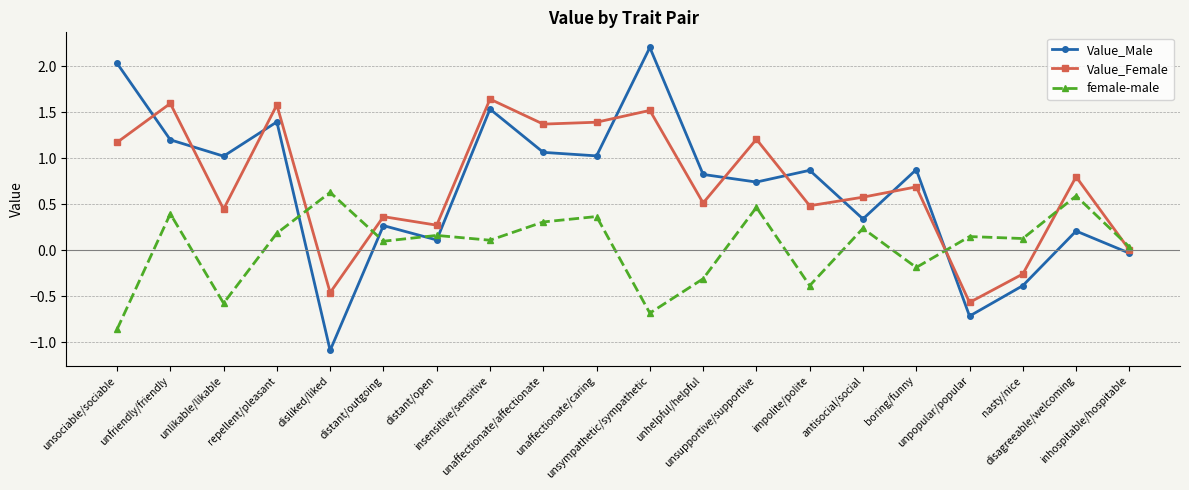

What is the minimum value shown in the chart?

-1.1